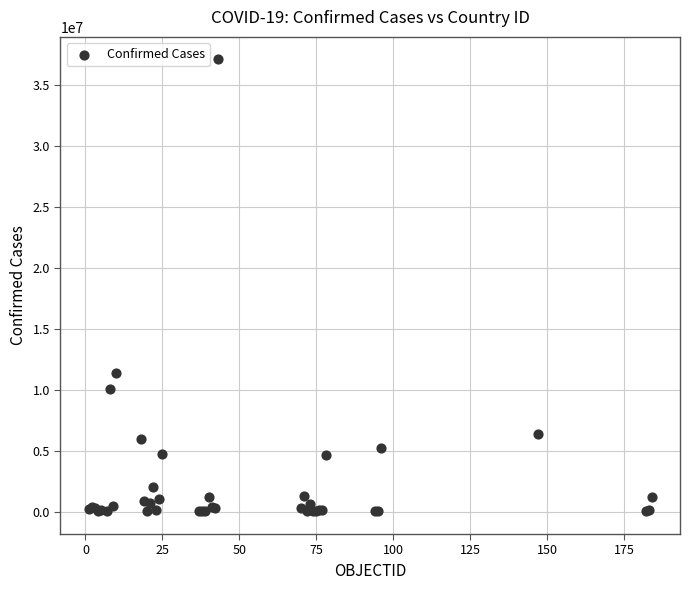

What Y value in the scatter plot is closest to 18546677?

11401996